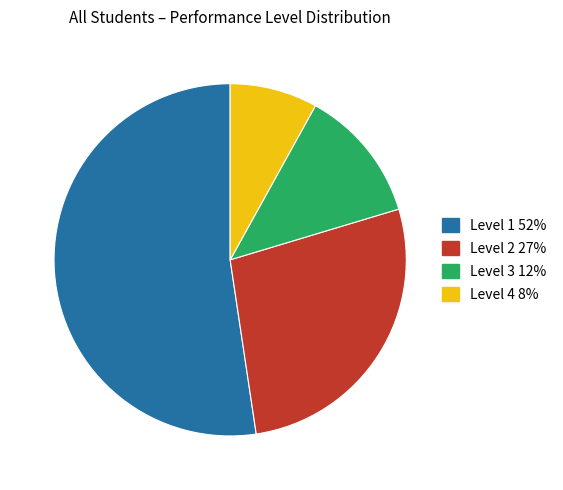

How many slices are in this pie chart?

4